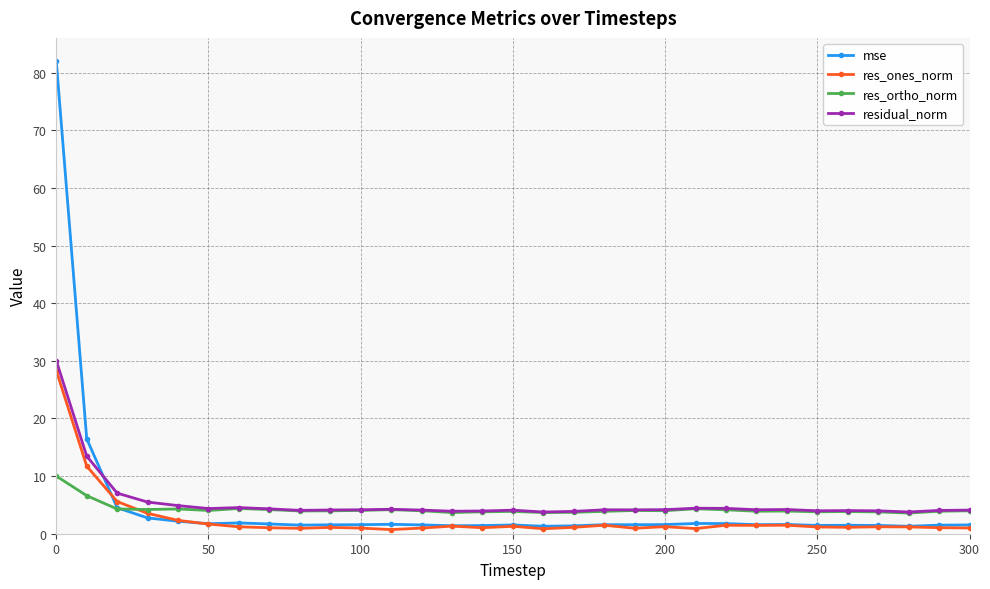

Is this an area chart (filled region under the line)?

No